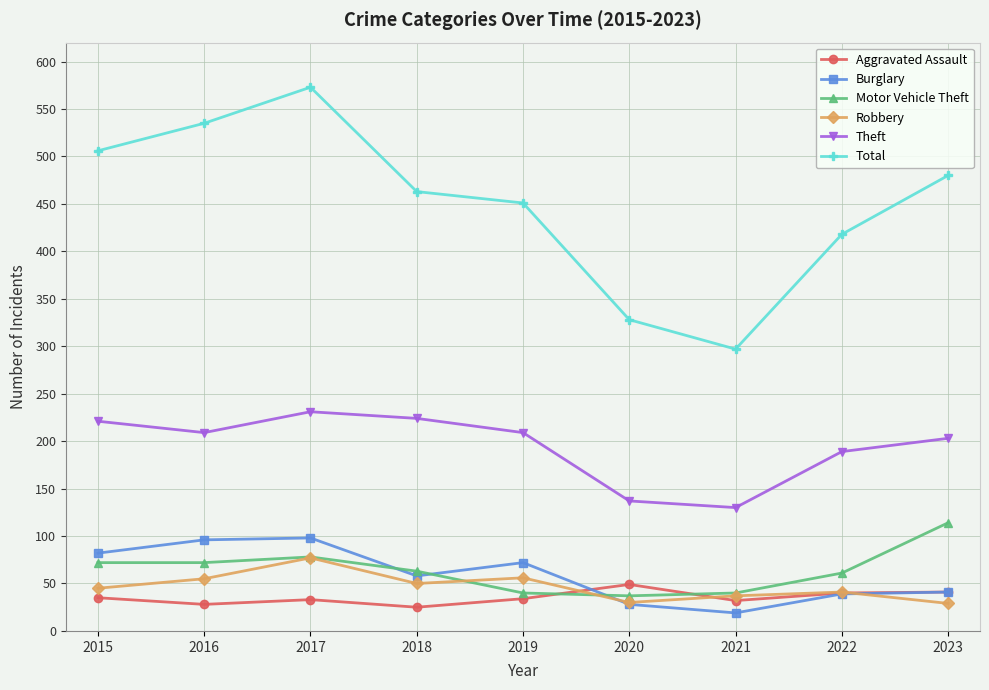

At which category is the sum across all series the highest?

2017